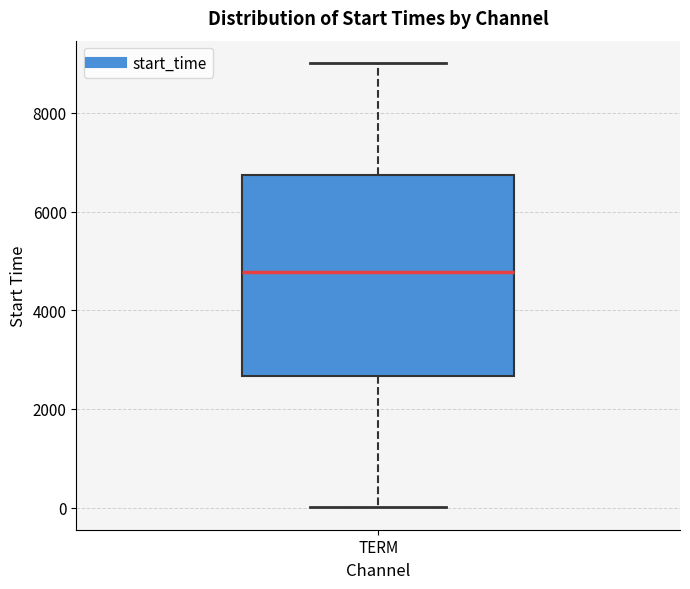

Read this box plot against the y-axis: the position of the median line, the range covered by the box, and the ends of both whiskers. The values are not printed on the chart, so give them approximately, as read against the axis.

median 4800, box 2600 to 6800, whiskers 0 to 9000